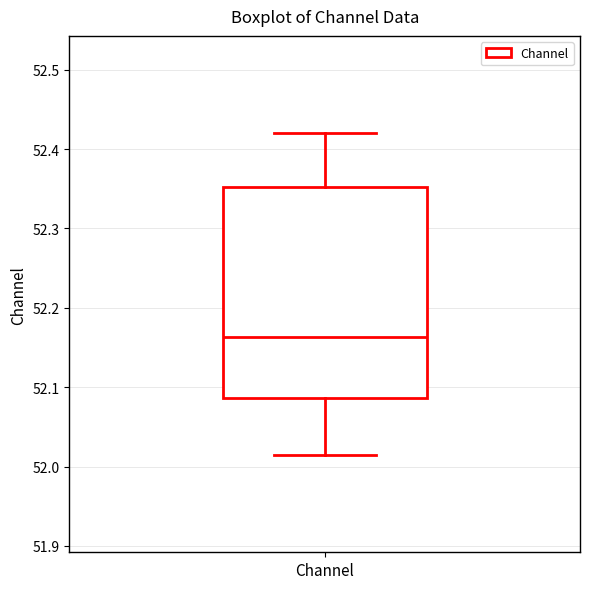

Read this box plot against the y-axis: the position of the median line, the range covered by the box, and the ends of both whiskers. The values are not printed on the chart, so give them approximately, as read against the axis.

median 52.16, box 52.09 to 52.35, whiskers 52.01 to 52.42